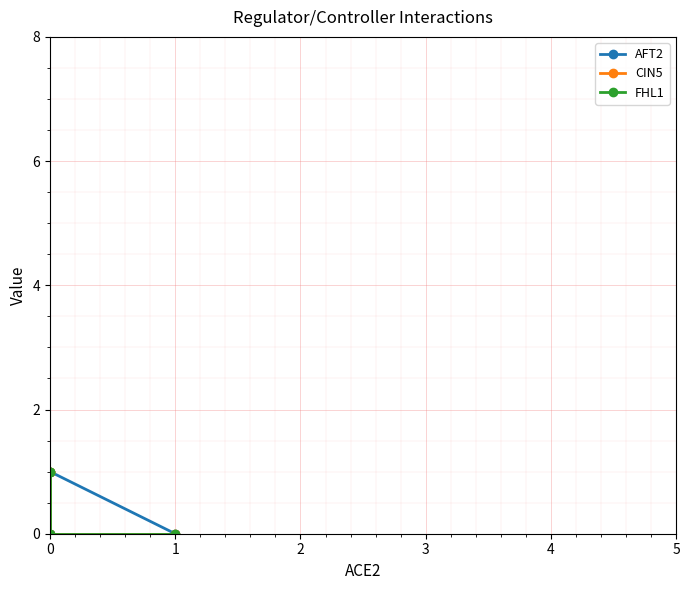

Which series has the largest total across all categories?

CIN5